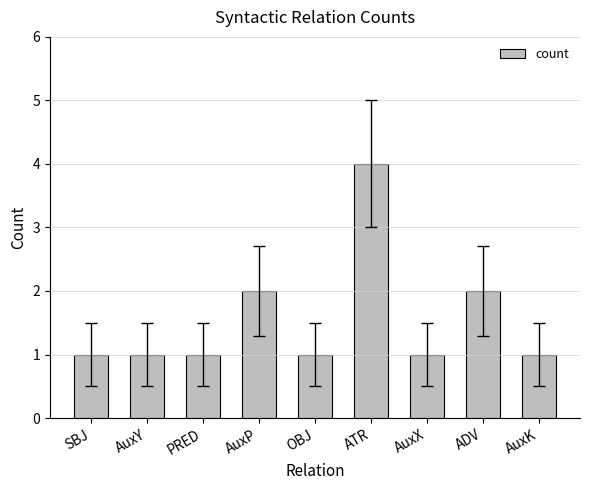

What is the difference between the second highest and second lowest values?

1